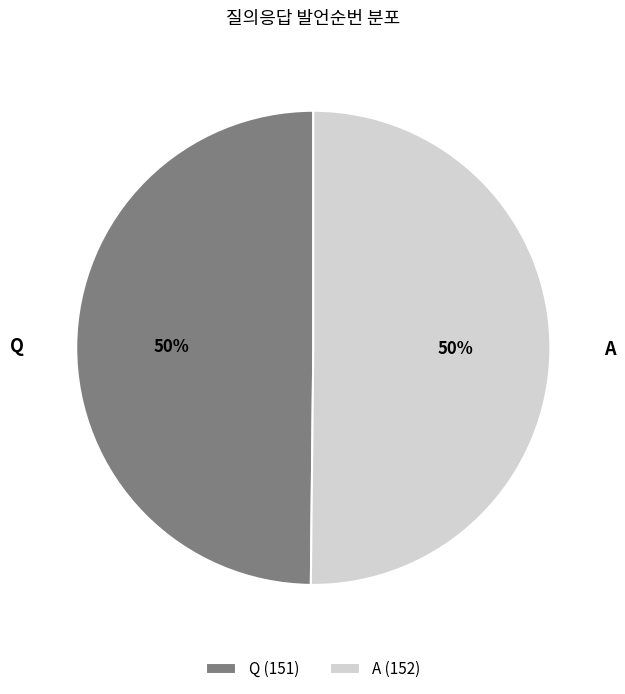

To the nearest percent, what is the combined percentage of Q and A?

100%